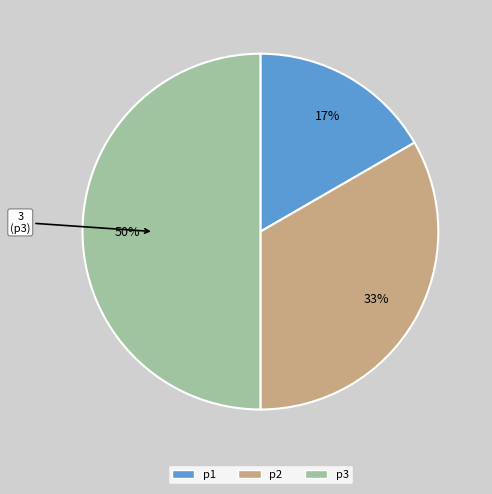

What percentage is the p2 slice, to the nearest percent?

33%